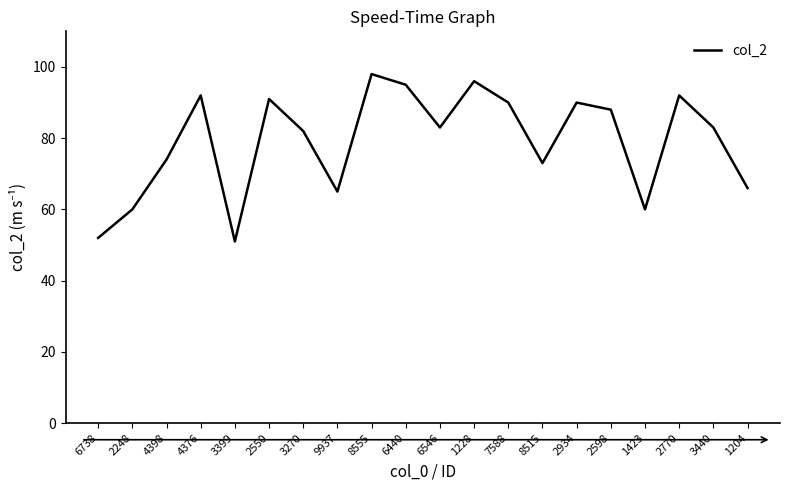

What is the difference between the values at 3399 and 1204?

15